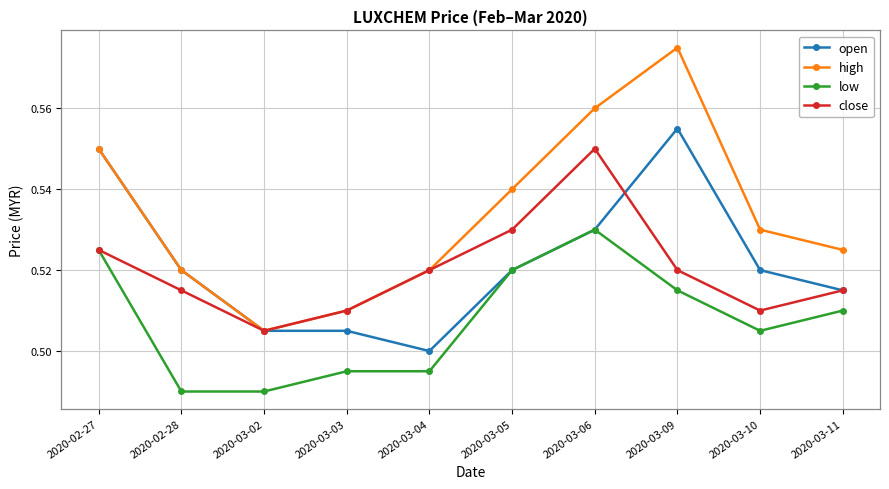

At which label does close reach its peak?

2020-03-06